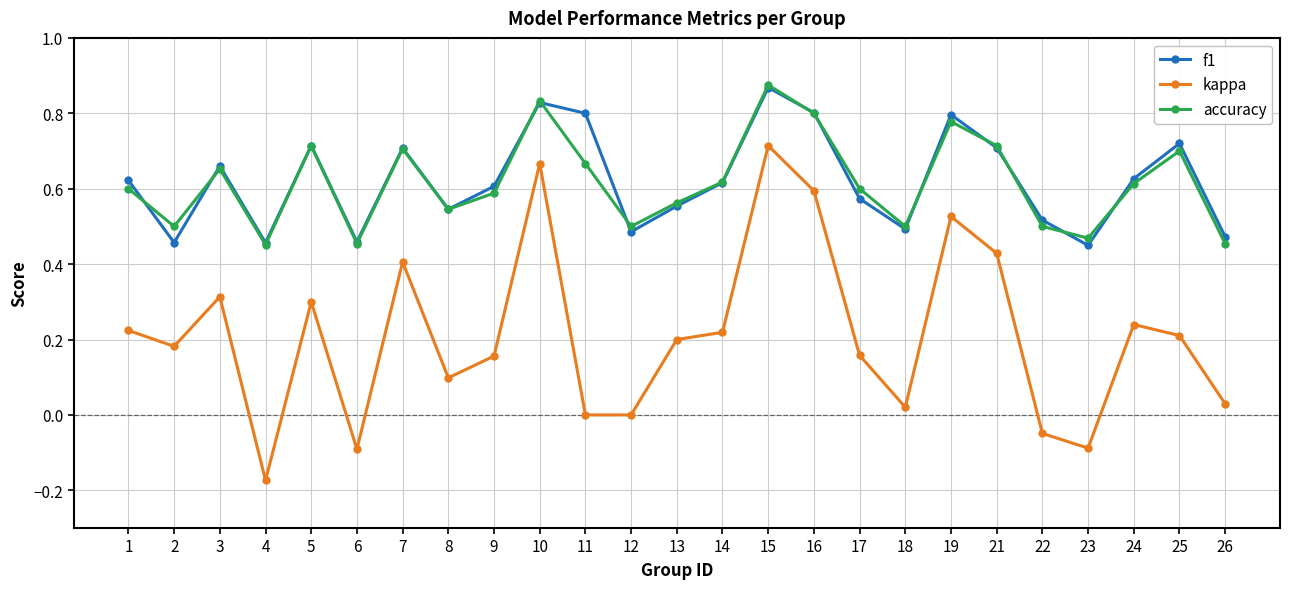

How many interior local peaks does the accuracy series have?

7